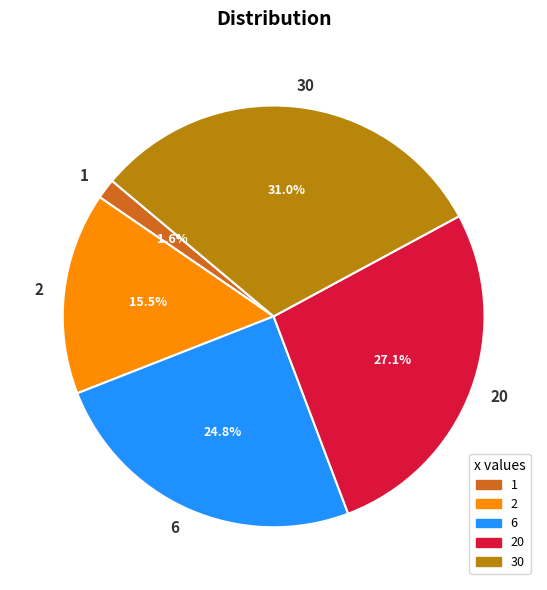

Combined, what portion of the pie is 20 and 2?

42.6%